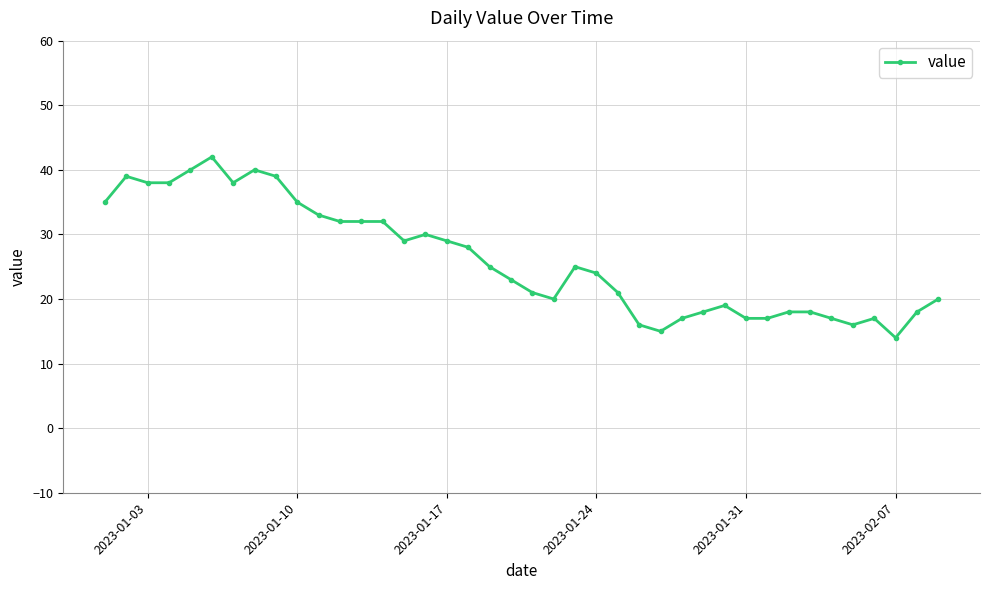

True or false: the data has more than 2 interior local peaks.

True